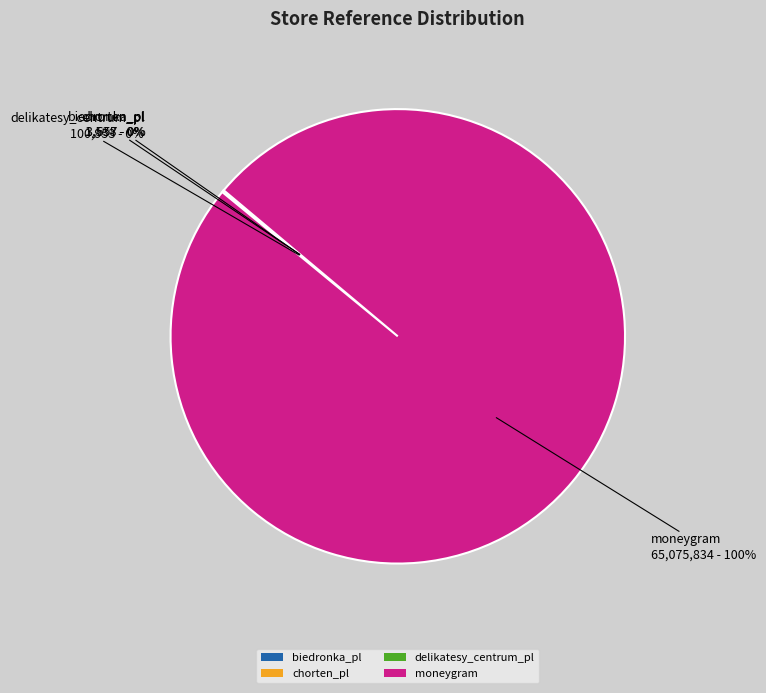

To the nearest percent, what is the average slice percentage?

25%